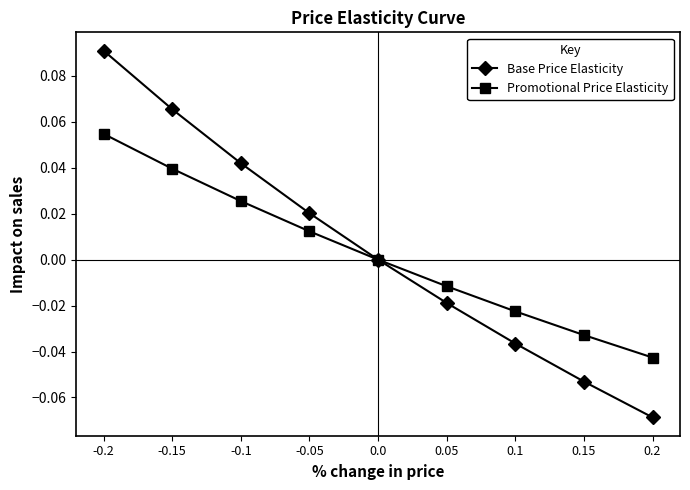

What are all the series names shown in the legend?

Base Price Elasticity, Promotional Price Elasticity